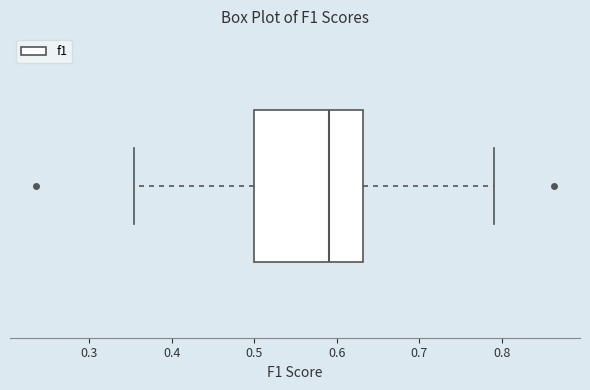

Read this box plot against the x-axis: the position of the median line, the range covered by the box, and the ends of both whiskers. The values are not printed on the chart, so give them approximately, as read against the axis.

median 0.59, box 0.50 to 0.63, whiskers 0.35 to 0.79